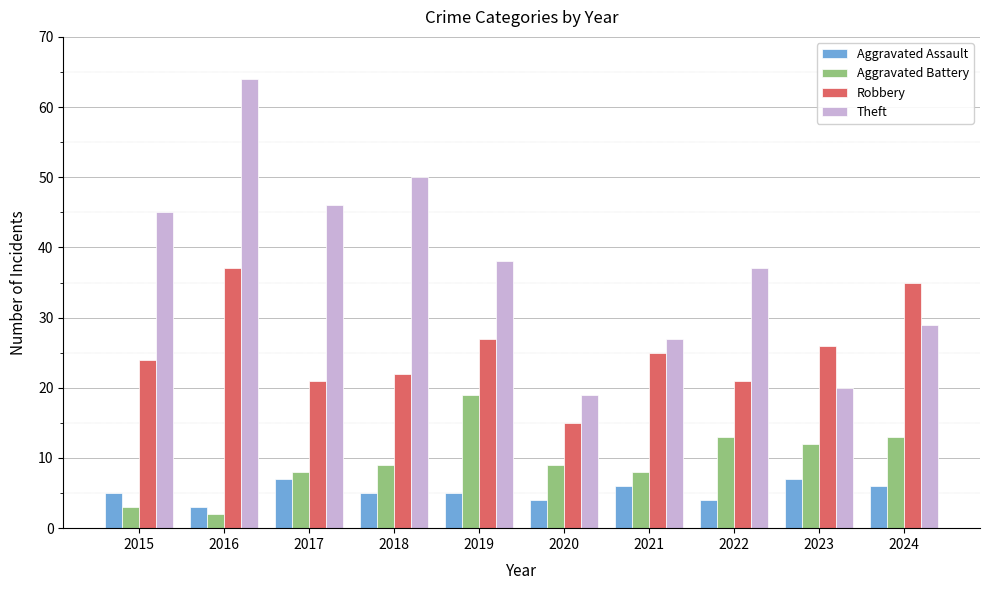

Reading left to right, extract all data points from this chart.

Aggravated Assault: 5	3	7	5	5	4	6	4	7	6
Aggravated Battery: 3	2	8	9	19	9	8	13	12	13
Robbery: 24	37	21	22	27	15	25	21	26	35
Theft: 45	64	46	50	38	19	27	37	20	29